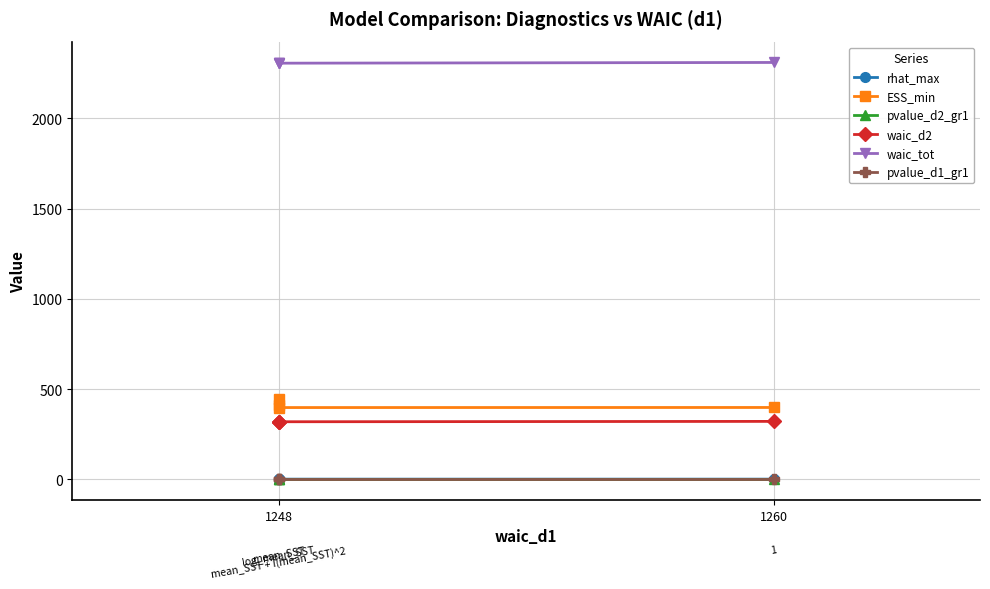

What is the value of the waic_tot point at the 1st from the left?

2310.0